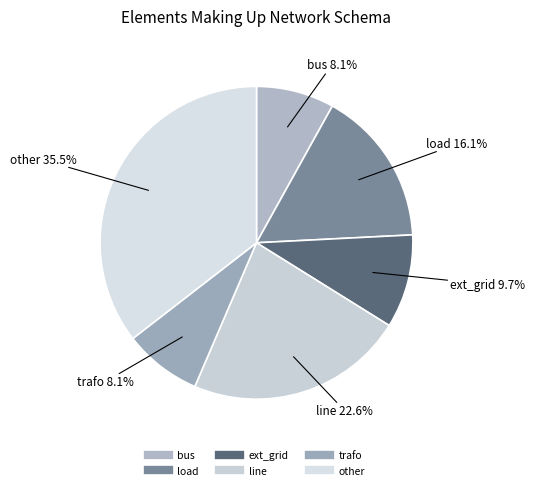

Which has a higher value, trafo or line?

line